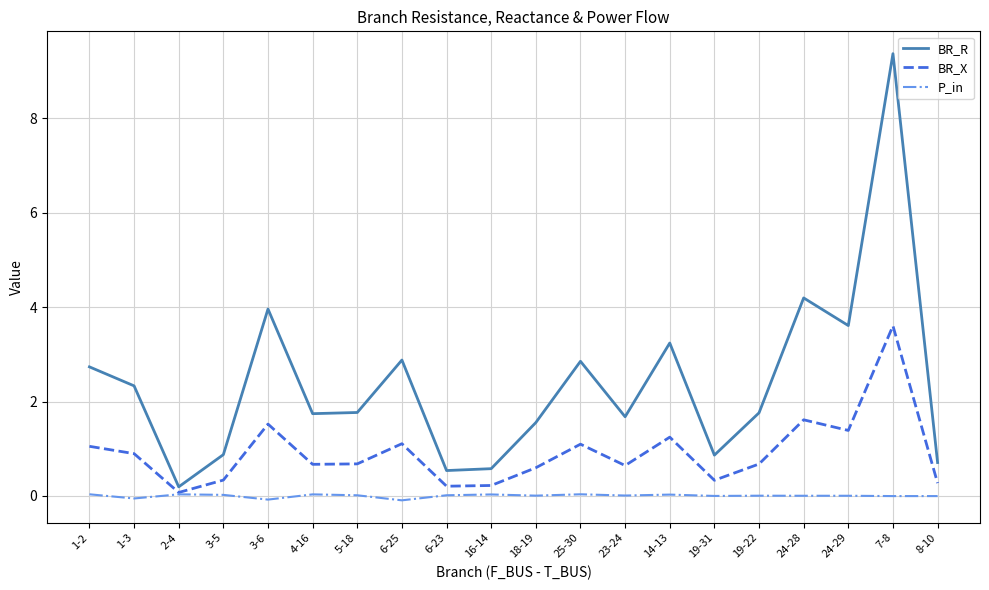

Which series changed the most between 3-5 and 3-6?

BR_R